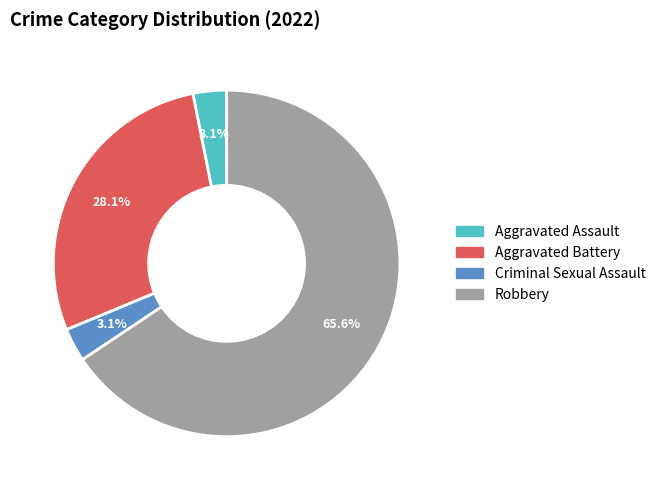

To the nearest percent, what is the average slice percentage?

25%